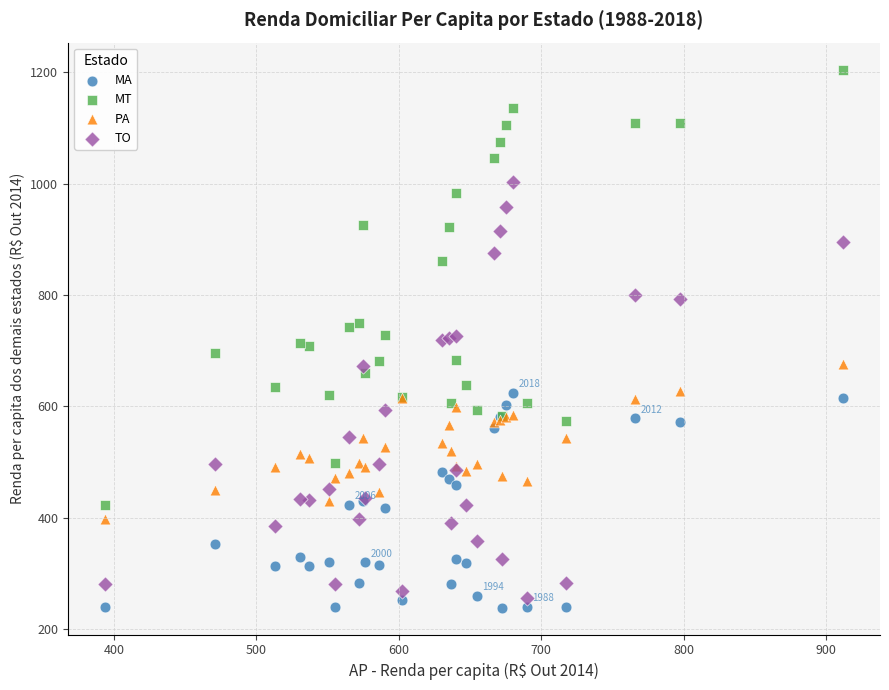

What is the X range (max minus min) for the scatter plot?

518.0